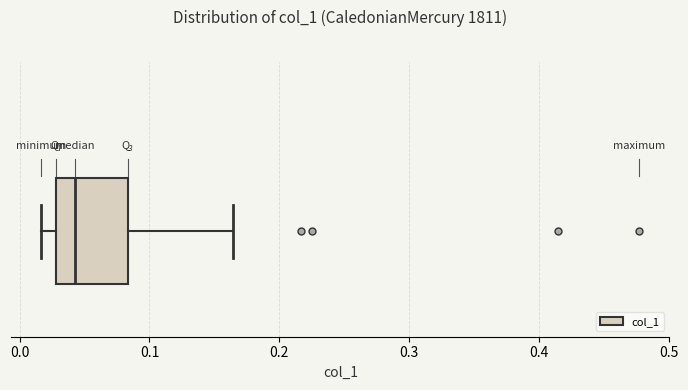

Where does the median line of the box sit on the x-axis? The values are not printed on the chart, so give them approximately, as read against the axis.

0.04